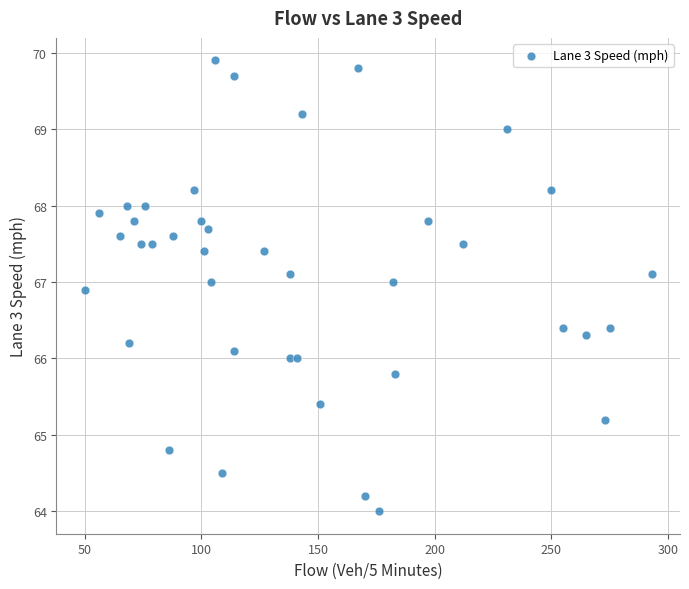

What is the range of Y values (max minus min)?

5.9